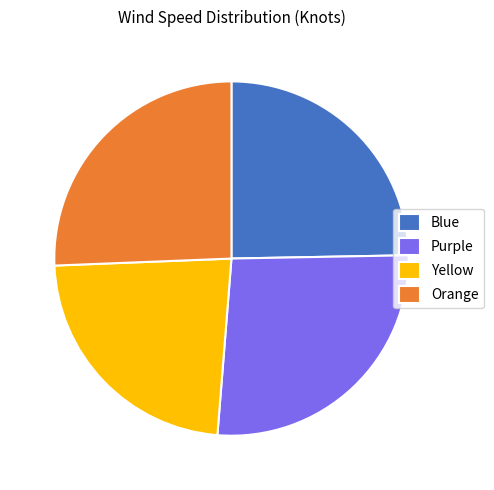

Does any single category account for the majority?

No